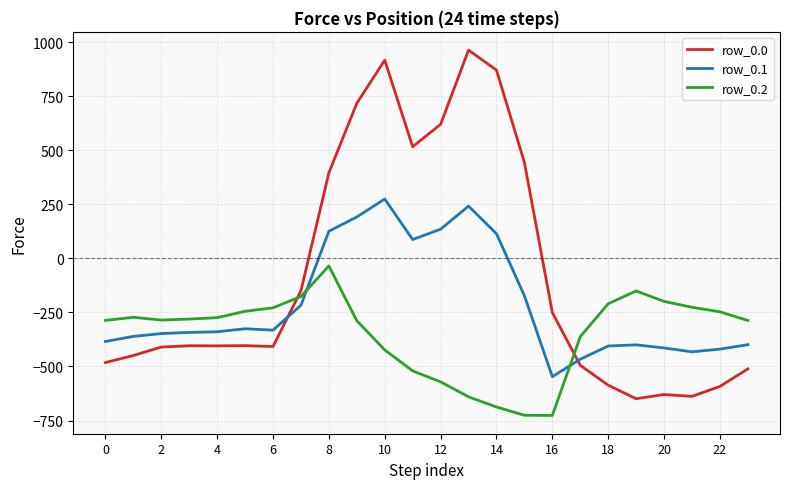

Which series has the largest range (max minus min)?

row_0.0